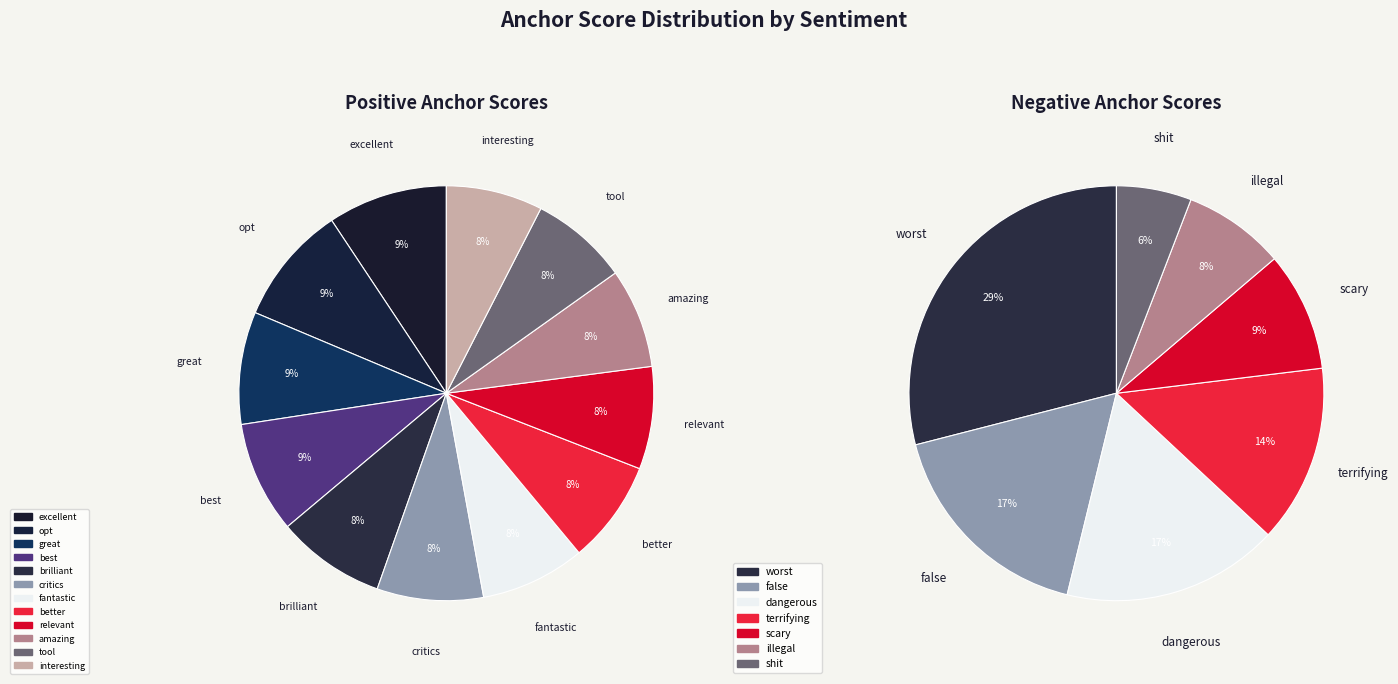

How many slices are in this pie chart?

12